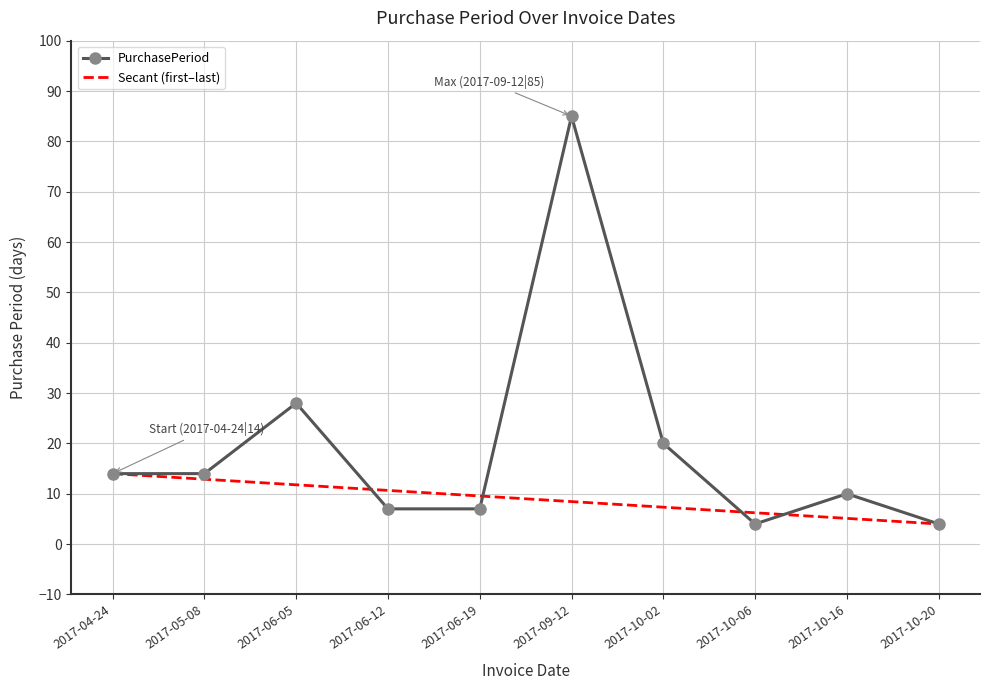

List the labels in order of value, smallest first.

2017-10-06, 2017-10-20, 2017-06-12, 2017-06-19, 2017-10-16, 2017-04-24, 2017-05-08, 2017-10-02, 2017-06-05, 2017-09-12